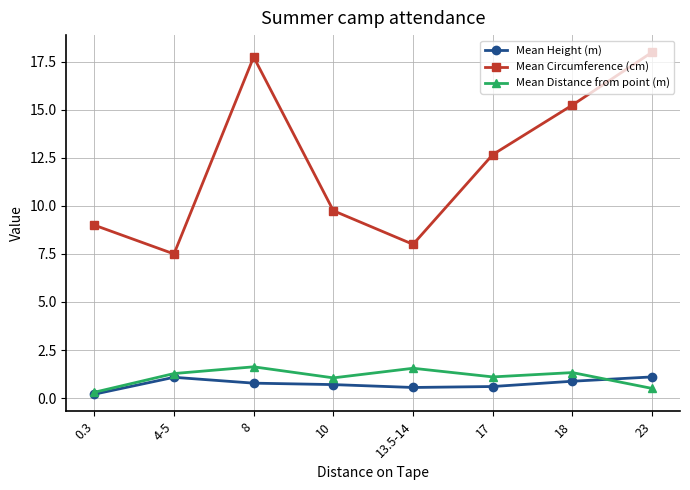

Does the chart have visible grid lines?

Yes